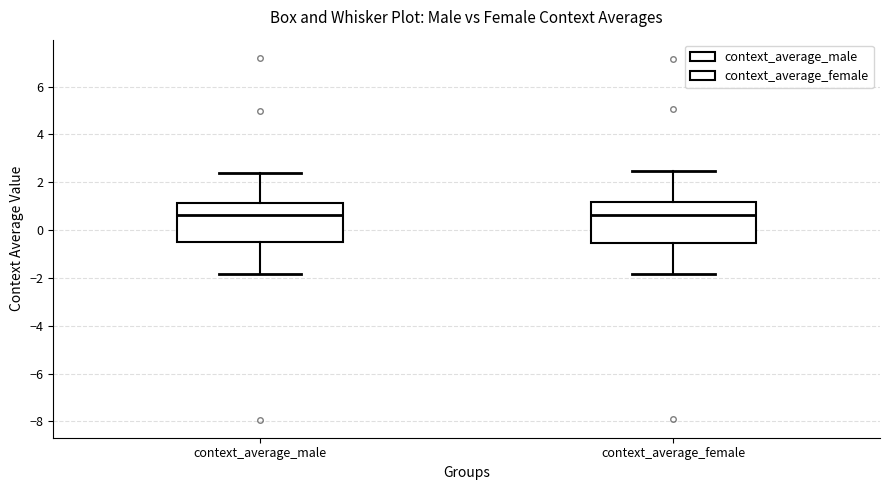

Where does the median line of the box for context_average_male sit on the y-axis? The values are not printed on the chart, so give them approximately, as read against the axis.

0.6